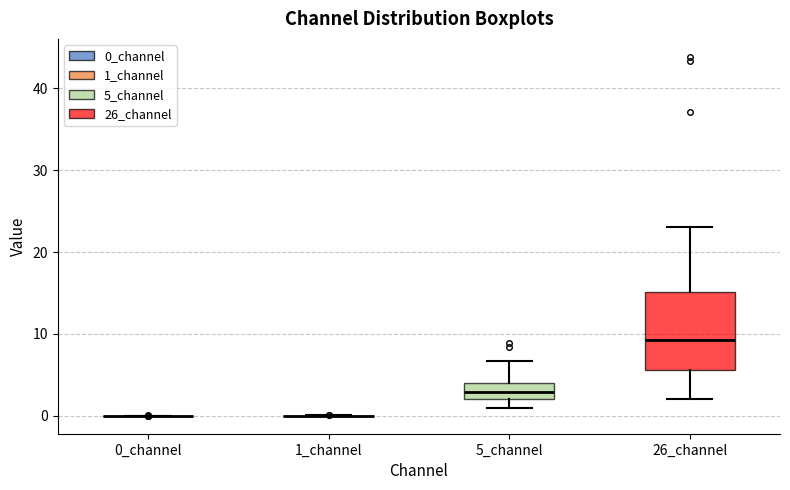

Reading left to right, transcribe this box plot: for each box, give where its median line is, the range the box spans, and where its two whiskers end, as read against the y-axis. The values are not printed on the chart, so give them approximately, as read against the axis.

0_channel: box collapsed to a line at 0, whiskers 0 to 0
1_channel: box collapsed to a line at 0, whiskers 0 to 0
5_channel: median 3, box 2 to 4, whiskers 1 to 7
26_channel: median 9, box 6 to 15, whiskers 2 to 23